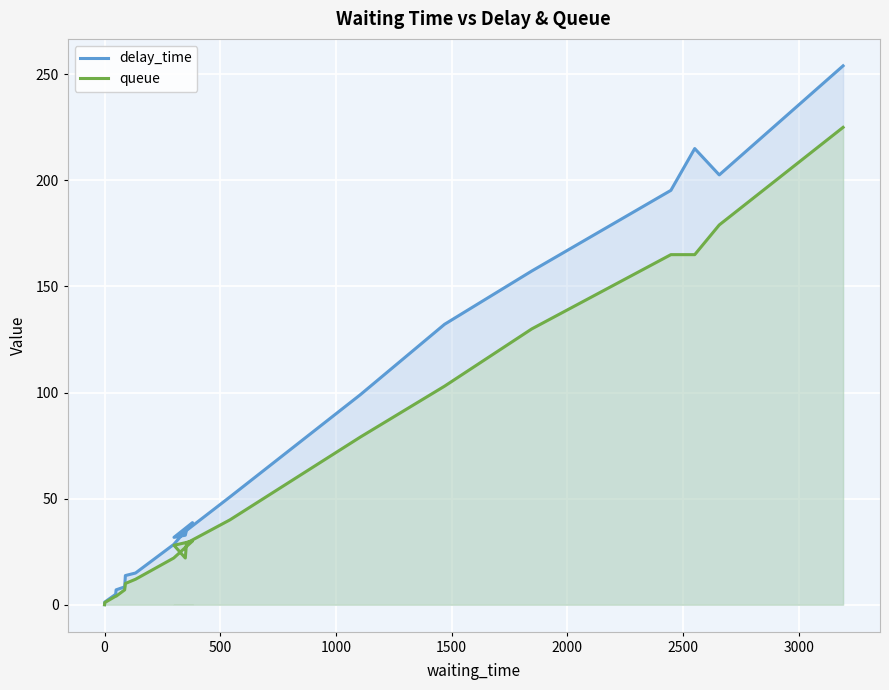

True or false: queue and delay_time cross at least once.

False